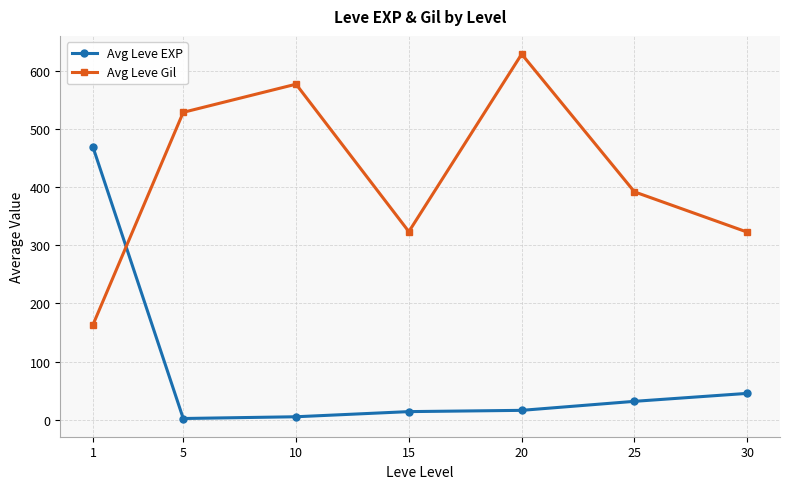

At 1, list the series in order from smallest to largest.

Avg Leve Gil, Avg Leve EXP